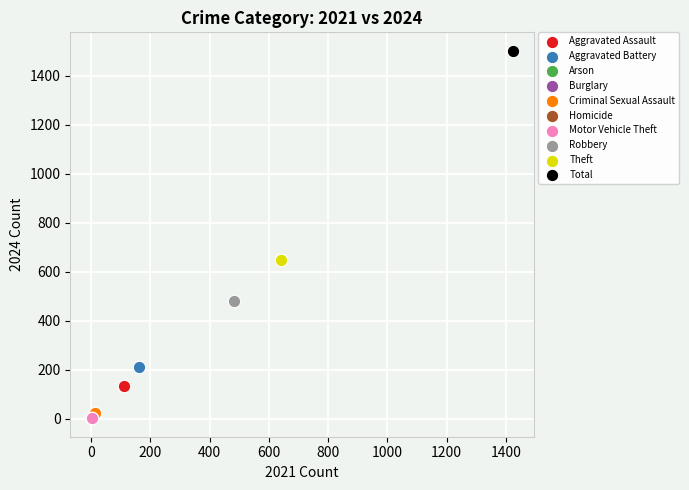

Which series reaches the maximum Y coordinate?

Total